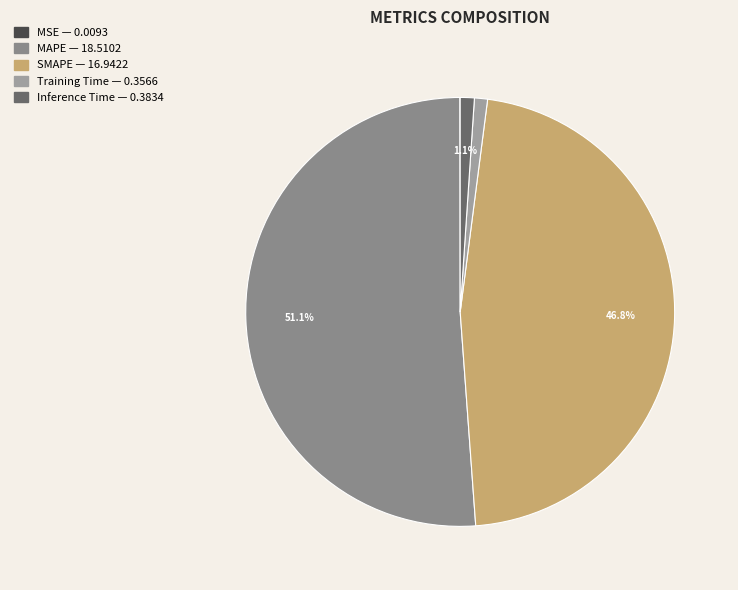

How much of the chart is everything except Inference Time?

98.9%